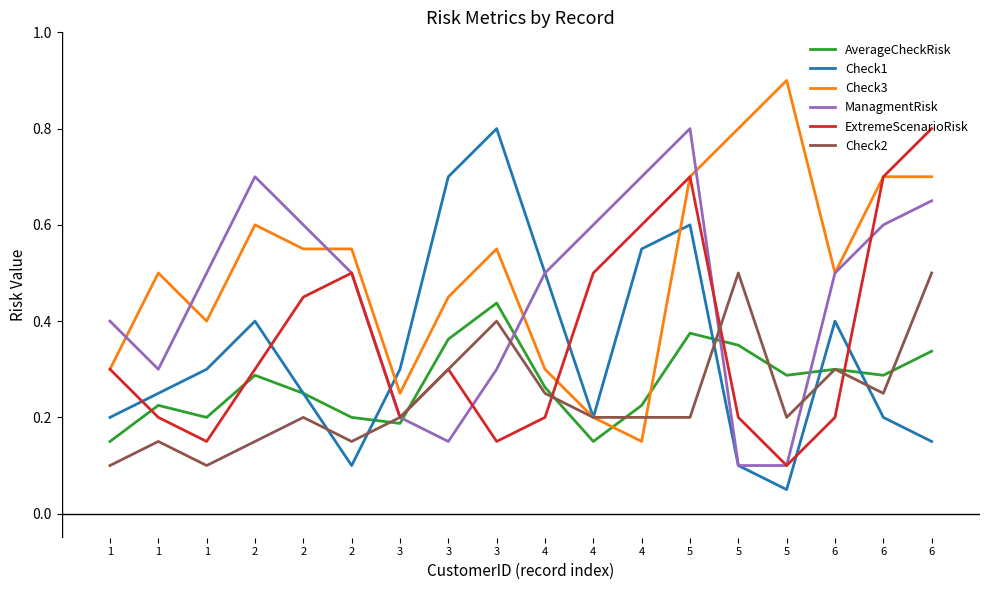

Is this an area chart (filled region under the line)?

No